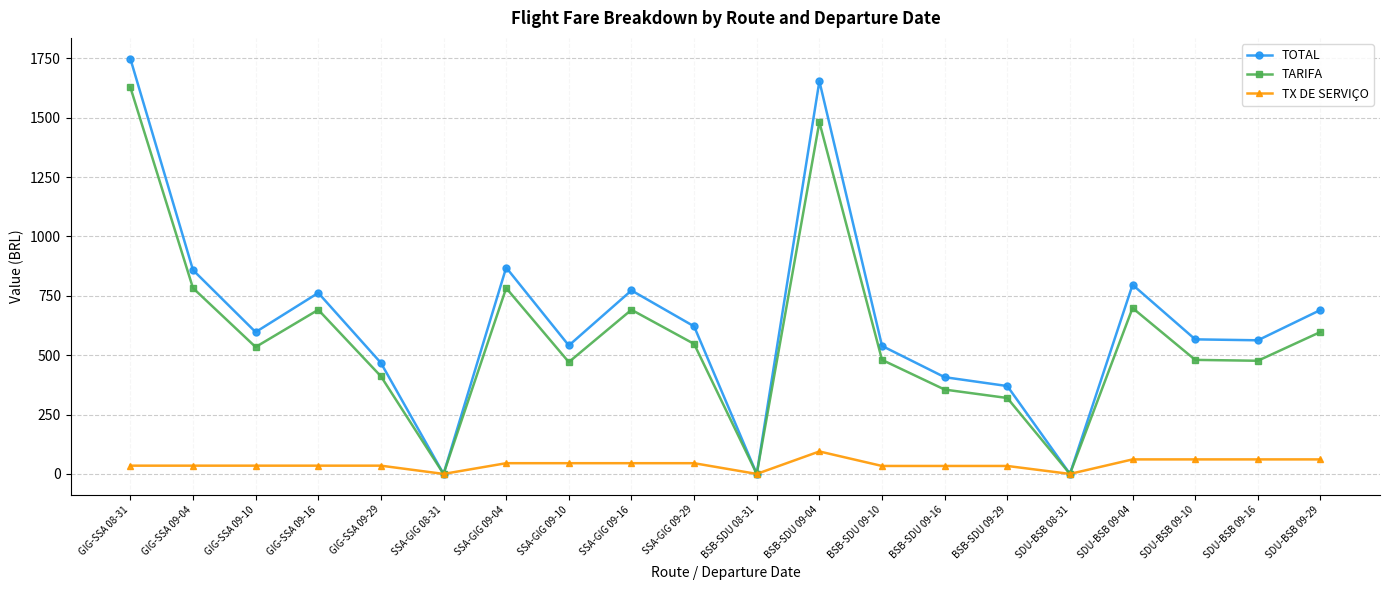

What is the label of the 6th point from the left?

SSA-GIG 08-31